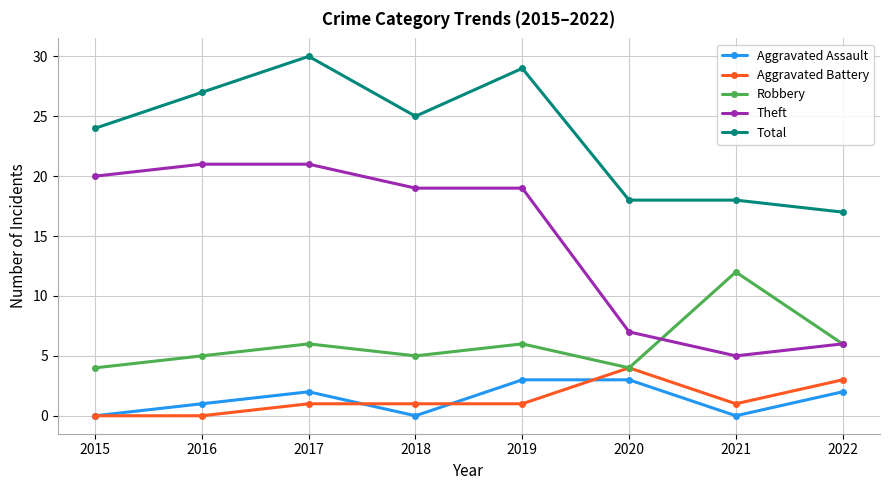

After their last crossing, which series has the higher values: Aggravated Battery or Aggravated Assault?

Aggravated Battery